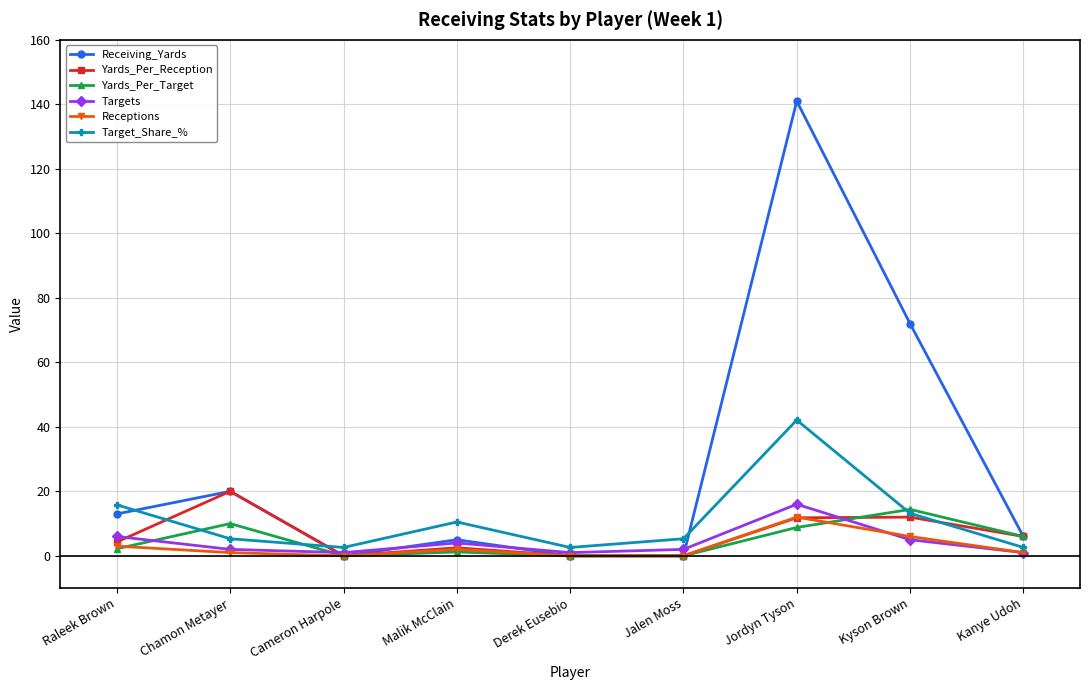

What are all the series names shown in the legend?

Receiving_Yards, Yards_Per_Reception, Yards_Per_Target, Targets, Receptions, Target_Share_%